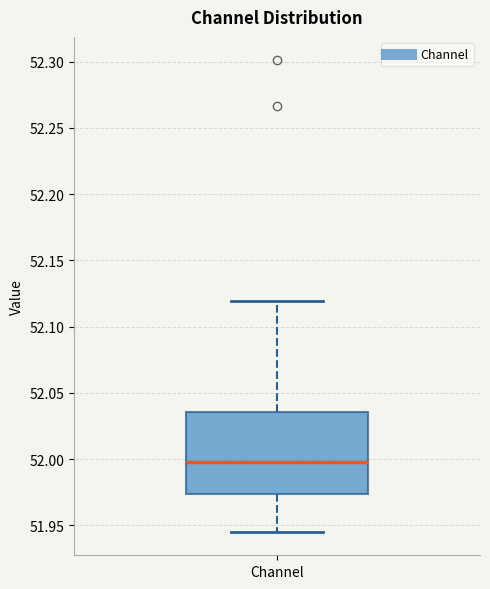

Read this box plot against the y-axis: the position of the median line, the range covered by the box, and the ends of both whiskers. The values are not printed on the chart, so give them approximately, as read against the axis.

median 51.995, box 51.975 to 52.035, whiskers 51.945 to 52.120